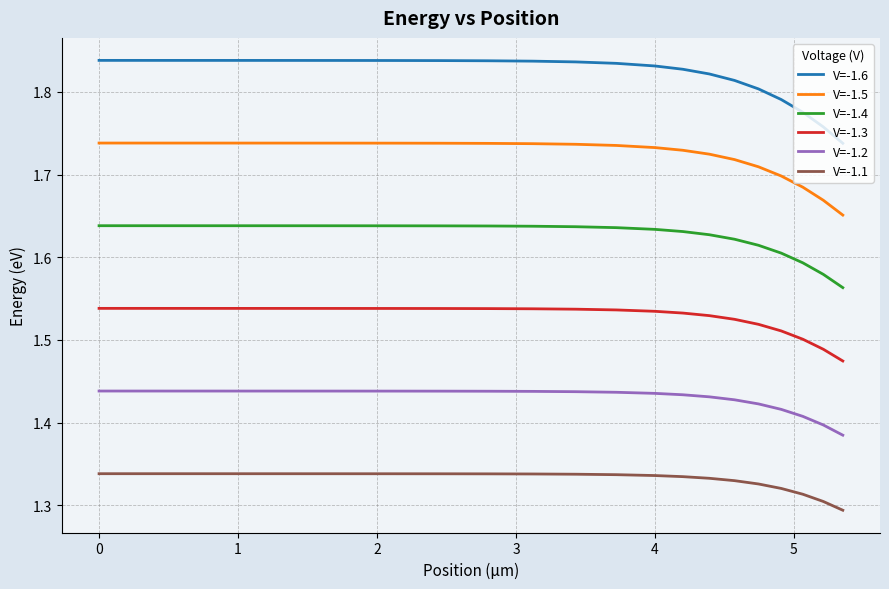

True or false: V=-1.6 and V=-1.5 cross at least once.

False